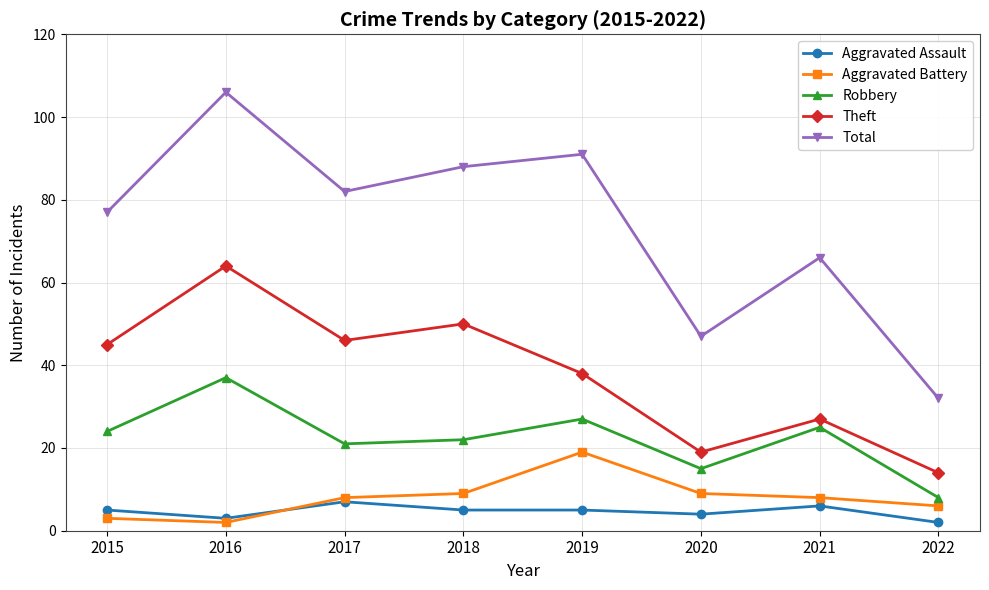

How many data points in Total are less than 82?

4